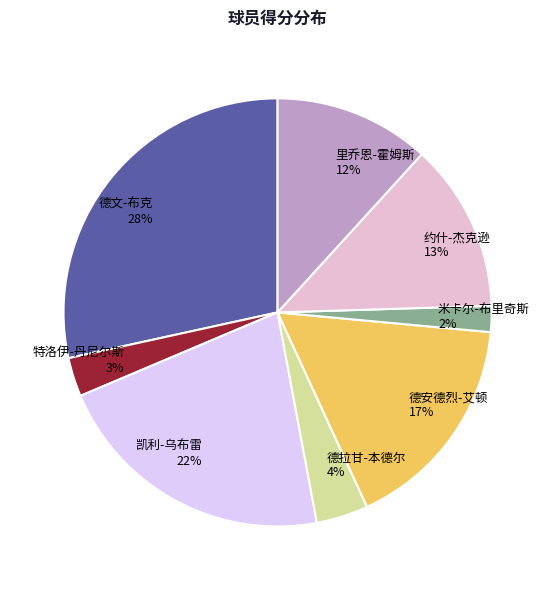

Is 米卡尔-布里奇斯 the majority of the pie?

No